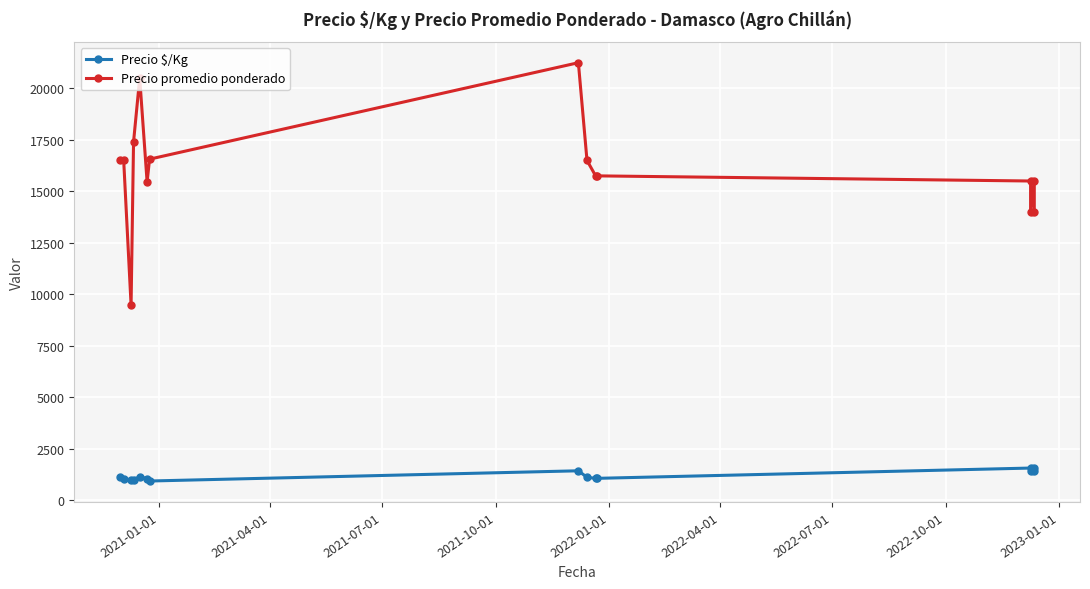

What is the value of the Precio $/Kg point at the 13th from the left?

1400